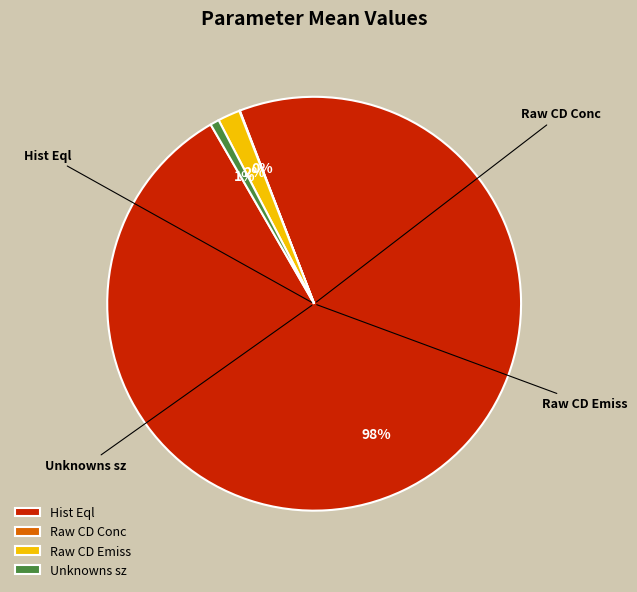

Do Raw CD Emiss and Unknowns sz together represent more than half of the pie?

No